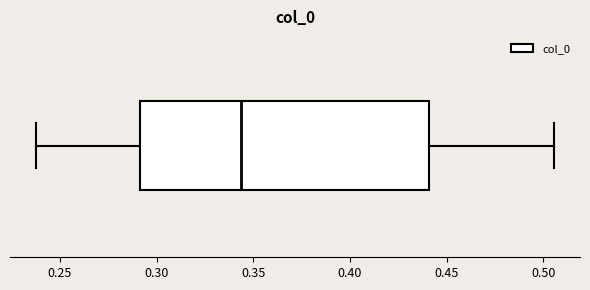

Read this box plot against the x-axis: the position of the median line, the range covered by the box, and the ends of both whiskers. The values are not printed on the chart, so give them approximately, as read against the axis.

median 0.345, box 0.290 to 0.440, whiskers 0.240 to 0.505